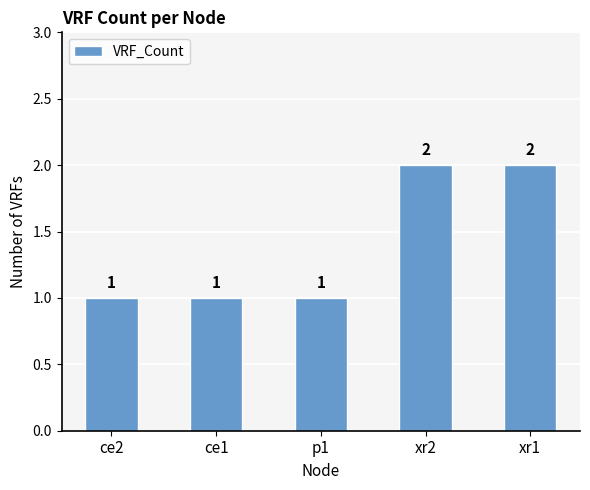

Reading left to right, extract all data points from this chart.

1	1	1	2	2